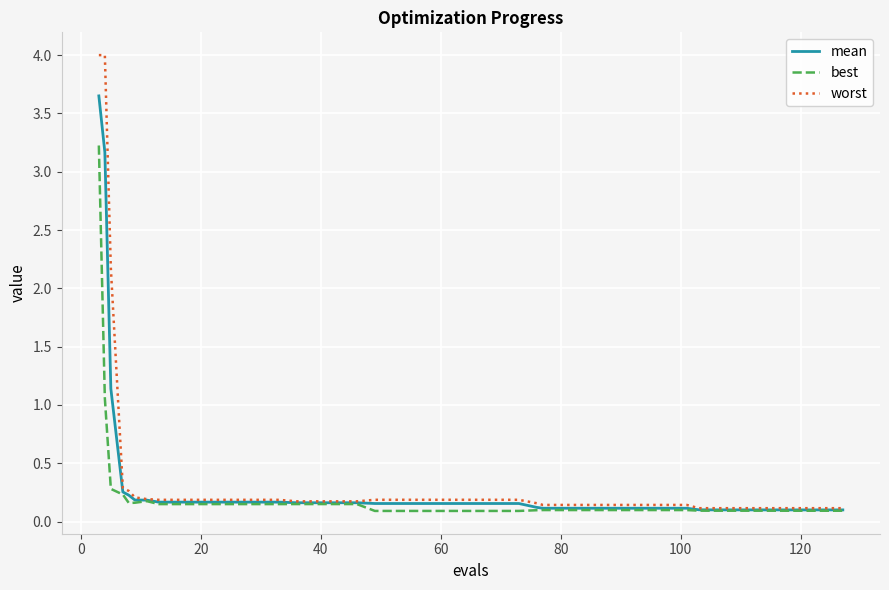

List the series in order of their peak value, highest first.

worst, mean, best